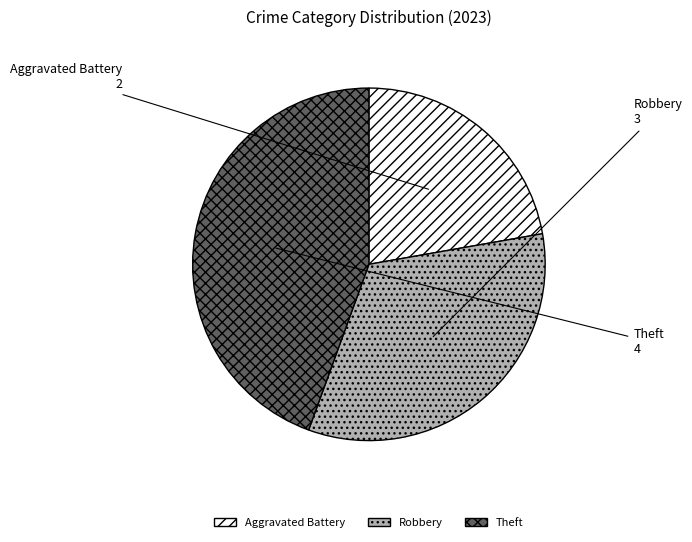

Rank the categories by value from lowest to highest.

Aggravated Battery, Robbery, Theft